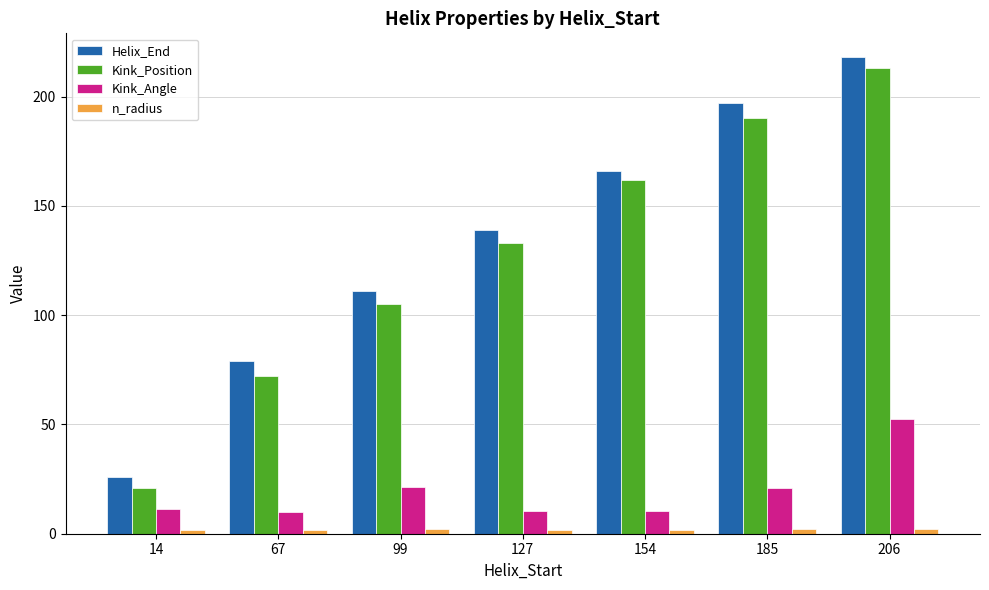

How many data points in Helix_End are less than 139?

3